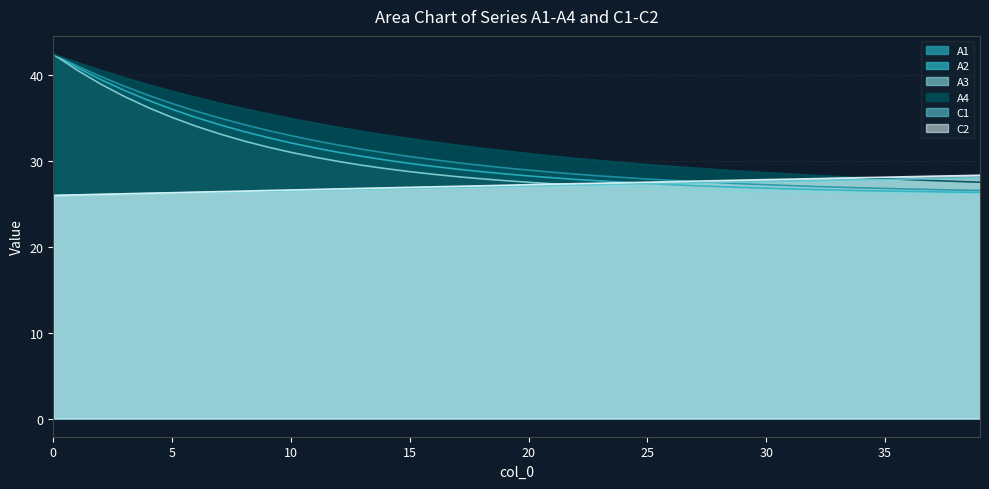

What is the value of the C1 point at the 26th from the left?

27.4